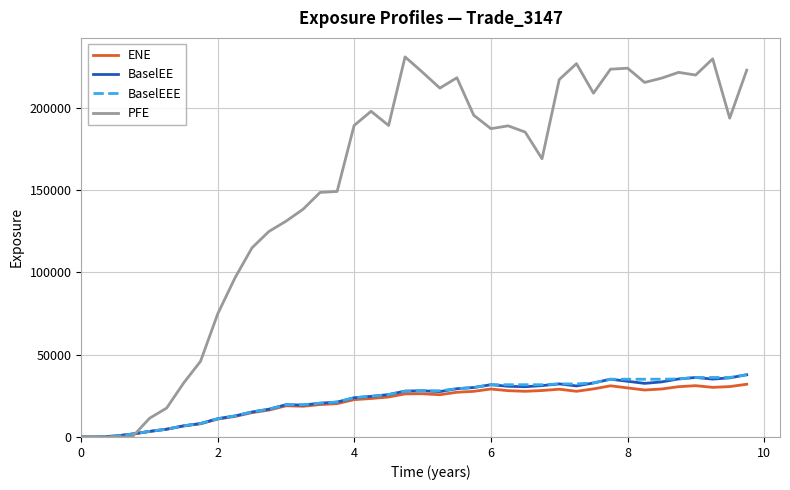

Which series has the largest range (max minus min)?

PFE